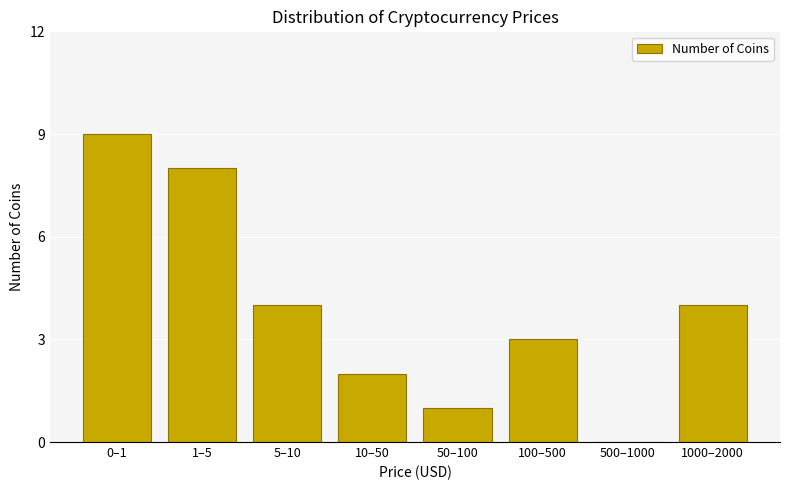

Reading left to right, what are all the values shown in this chart?

0–1=9	1–5=8	5–10=4	10–50=2	50–100=1	100–500=3	500–1000=0	1000–2000=4